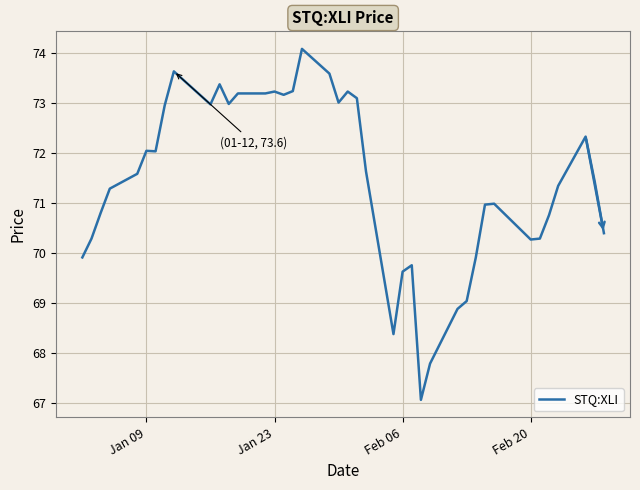

Is this an area chart (filled region under the line)?

No